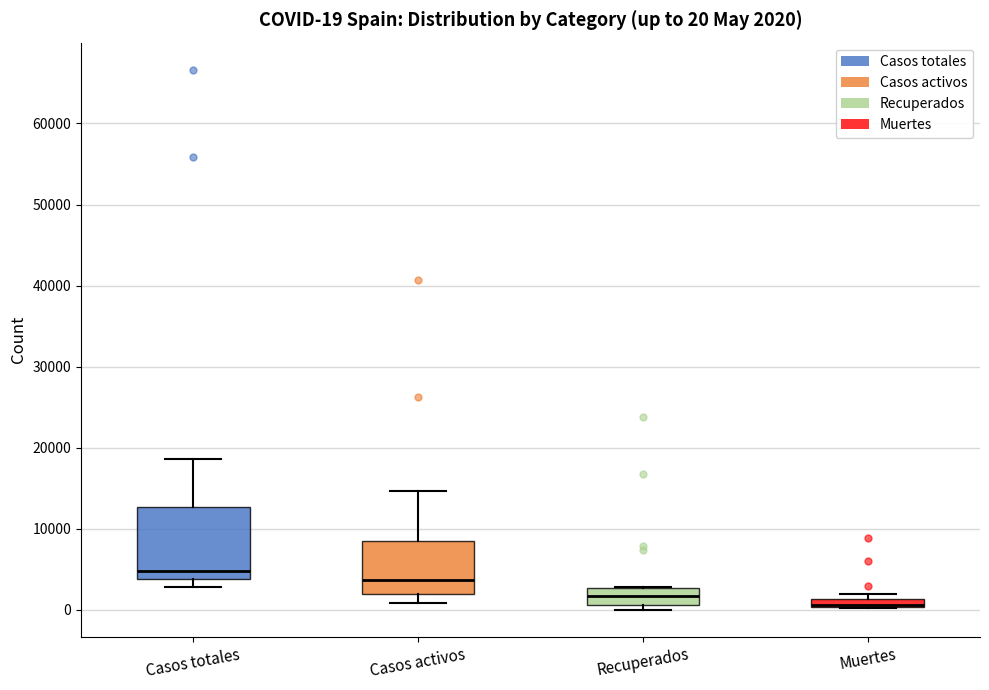

Comparing the boxes themselves (not the whiskers), which one is the tallest?

Casos totales